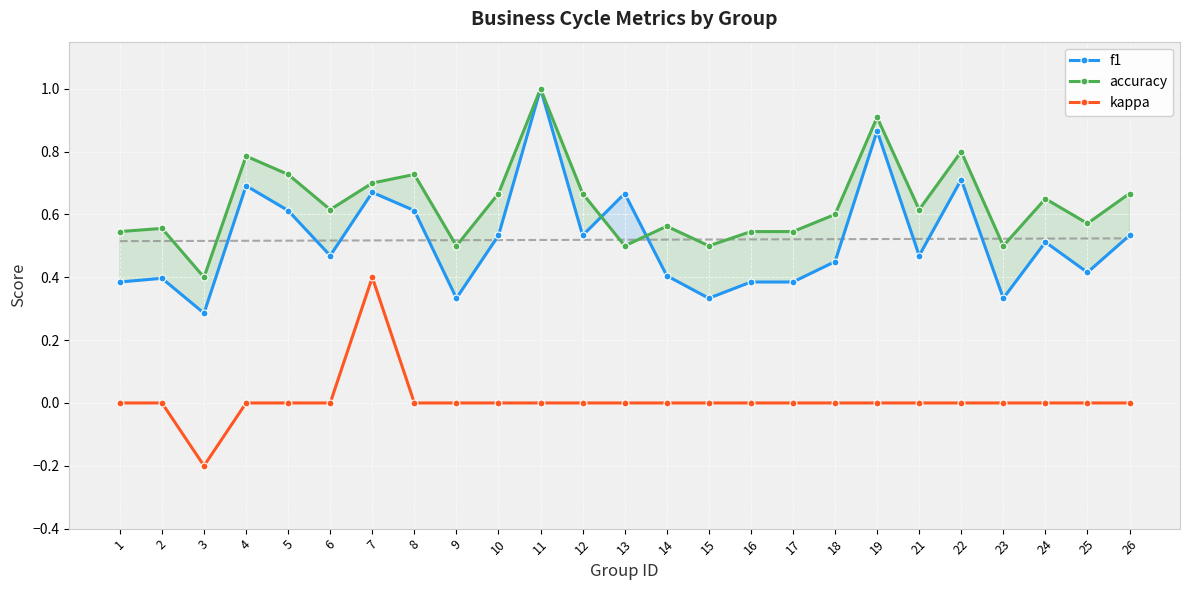

List the labels in order of accuracy value, smallest first.

3, 9, 13, 15, 23, 1, 16, 17, 2, 14, 25, 18, 6, 21, 24, 10, 12, 26, 7, 5, 8, 4, 22, 19, 11